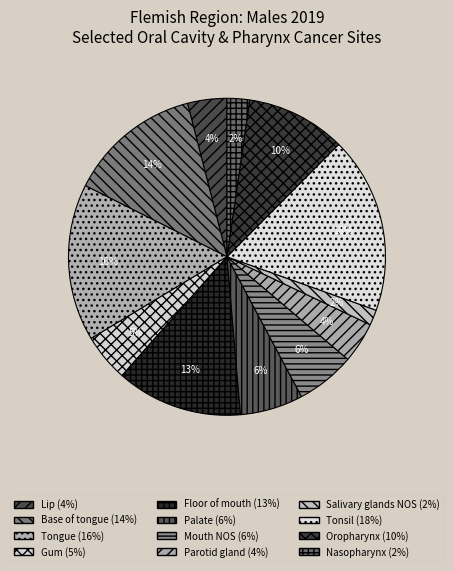

What is the largest slice in the pie chart?

Tonsil